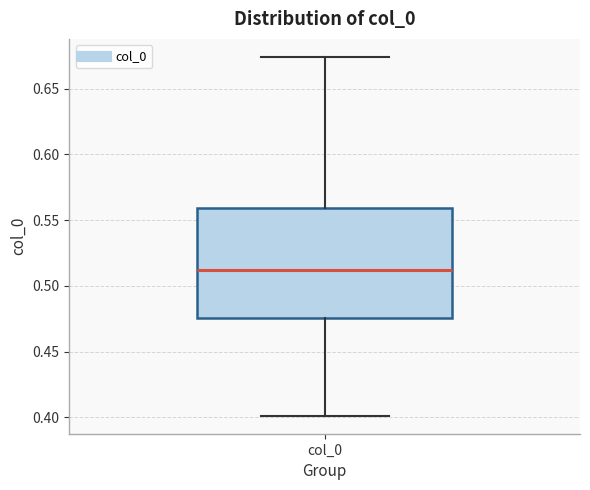

Transcribe this box plot: give where the median line is, the range the box spans, and where the two whiskers end, as read against the y-axis. The values are not printed on the chart, so give them approximately, as read against the axis.

median 0.510, box 0.475 to 0.560, whiskers 0.400 to 0.675